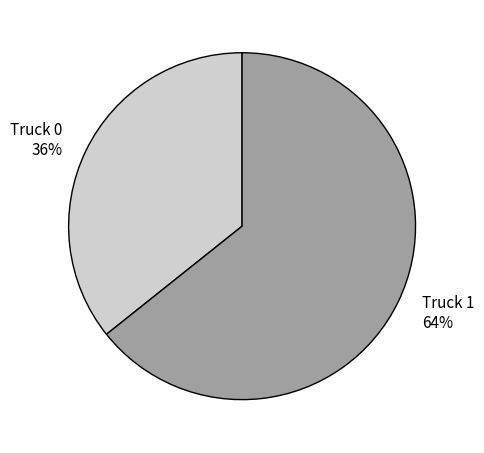

To the nearest percent, what is the average slice percentage?

50%